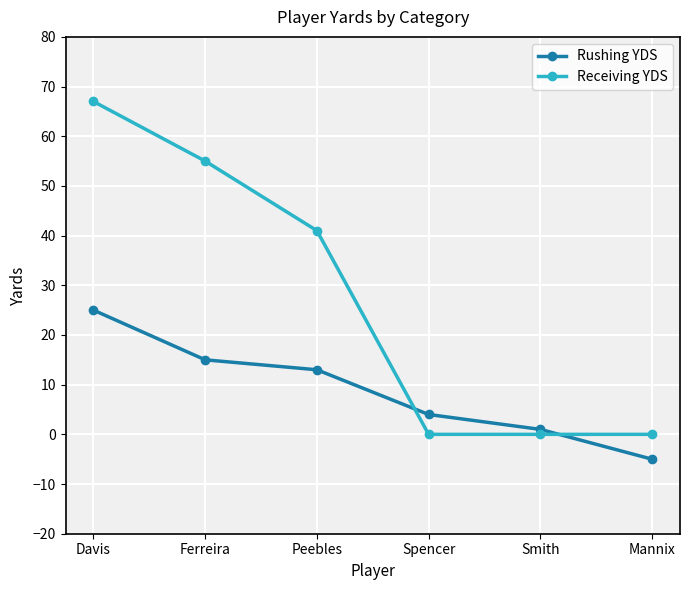

After their last crossing, which series has the higher values: Rushing YDS or Receiving YDS?

Receiving YDS